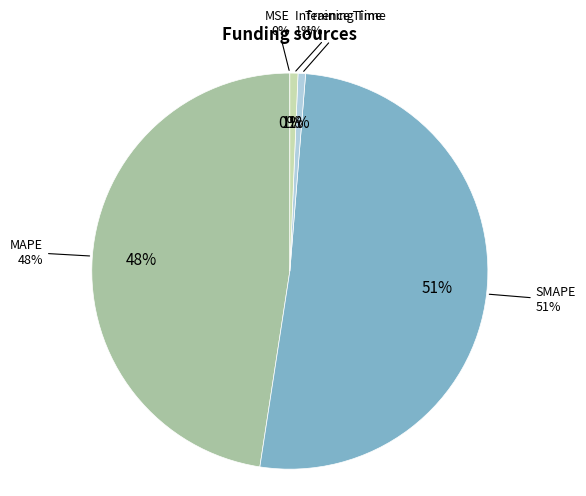

Approximately how many times larger is the value at SMAPE compared to MAPE?

1.1